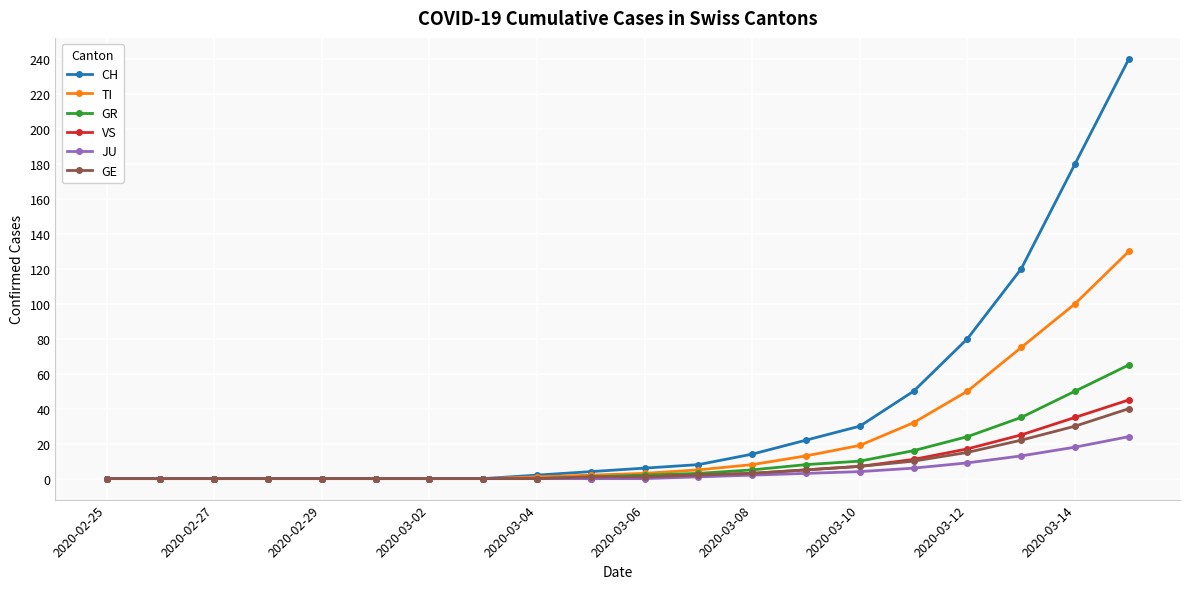

What is the greatest value displayed?

240